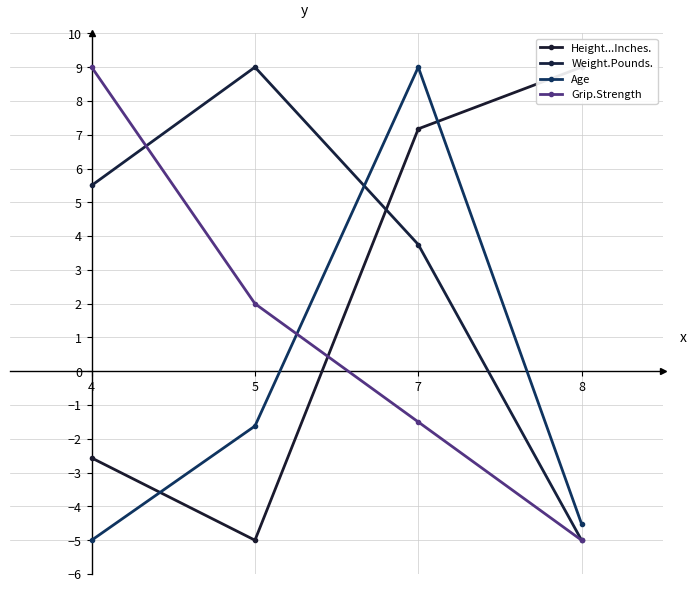

What is the difference between the highest and lowest values at 5?

14.0